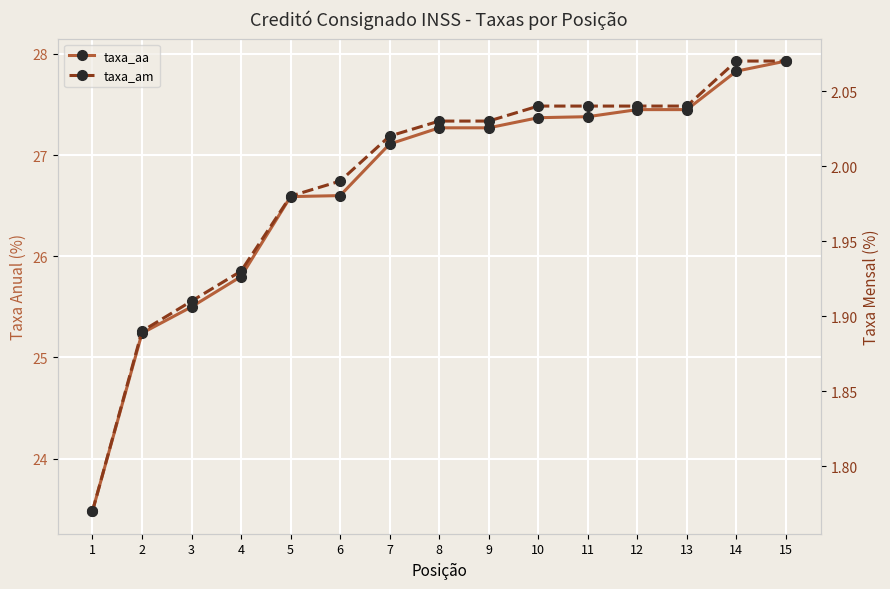

True or false: taxa_aa and taxa_am cross at least once.

False